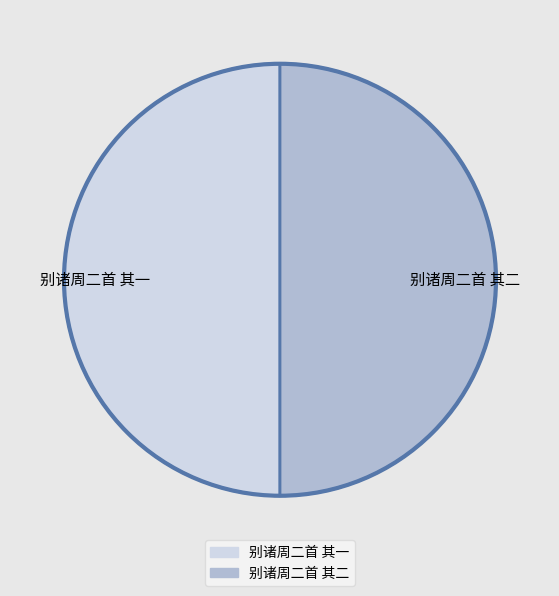

Approximately how many times larger is the value at 别诸周二首 其二 compared to 别诸周二首 其一?

1.0